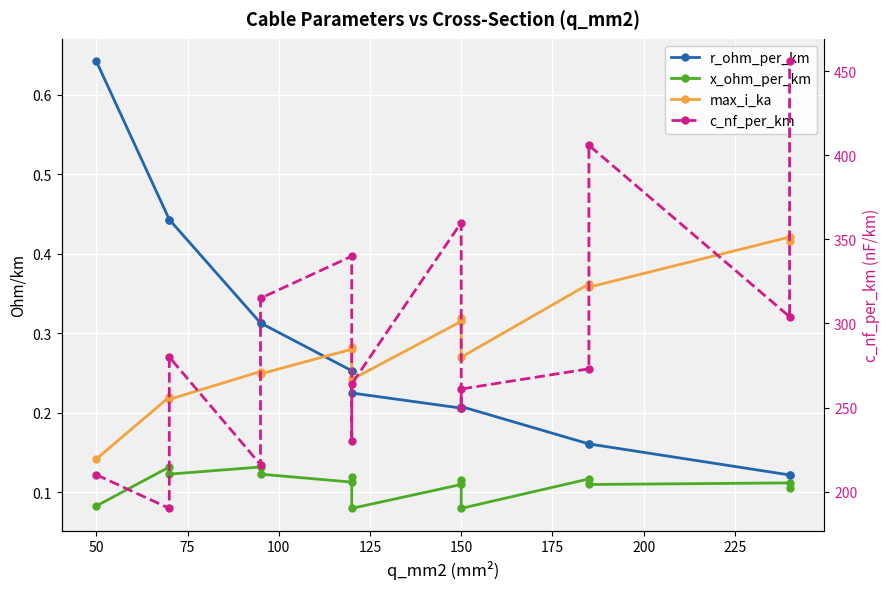

What value does the c_nf_per_km series have at 100?

216.0